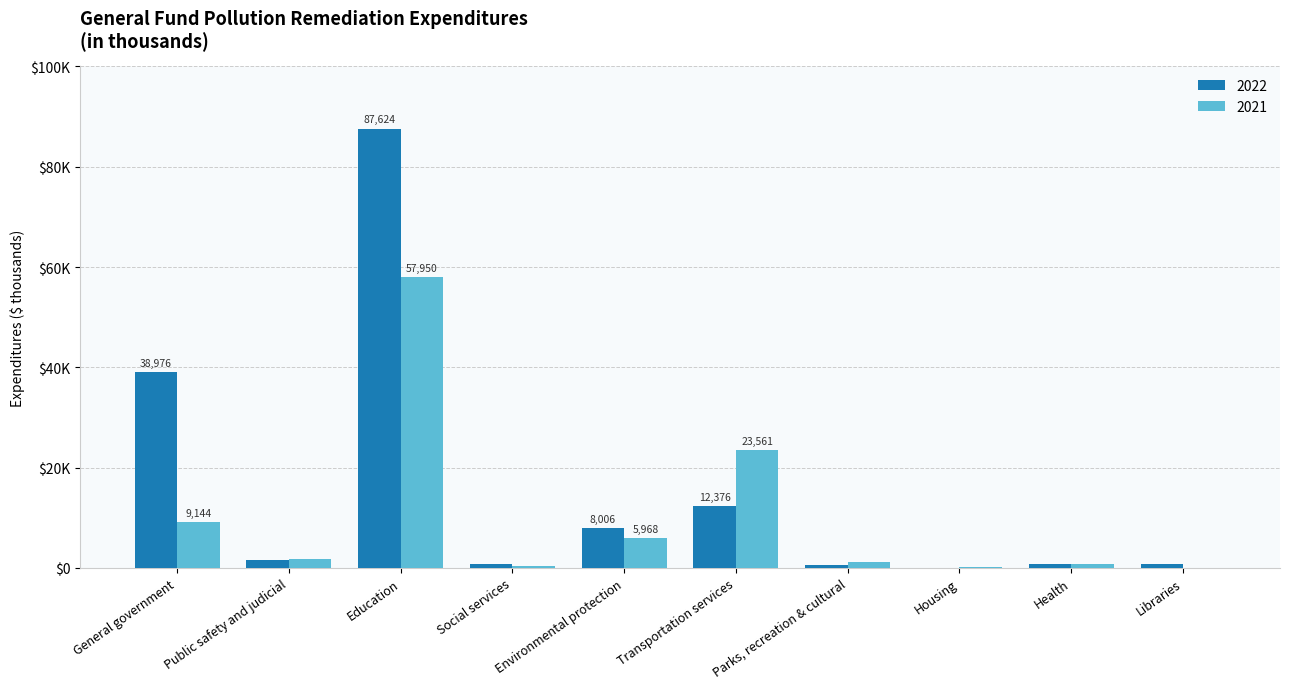

Are the bars horizontal?

No